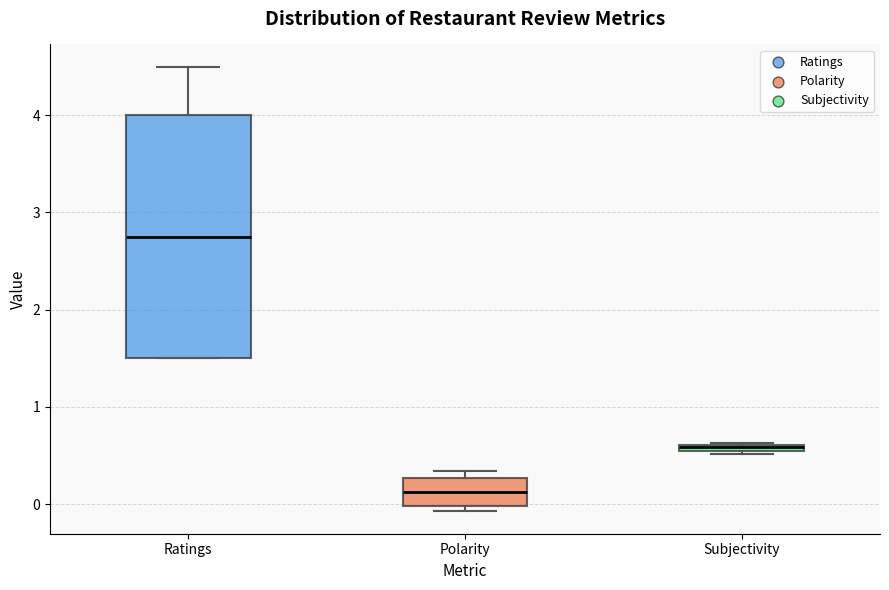

Which box has the lowest median line?

Polarity